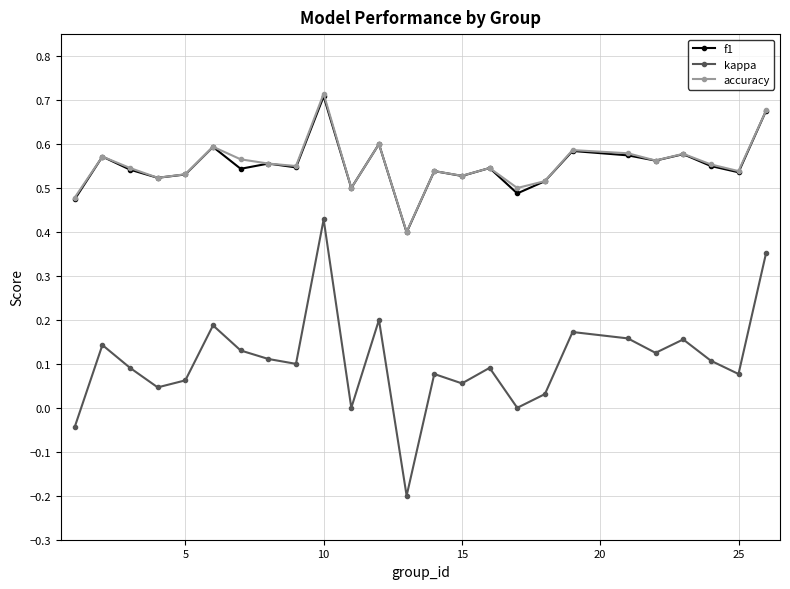

True or false: f1 and kappa intersect in this chart.

False